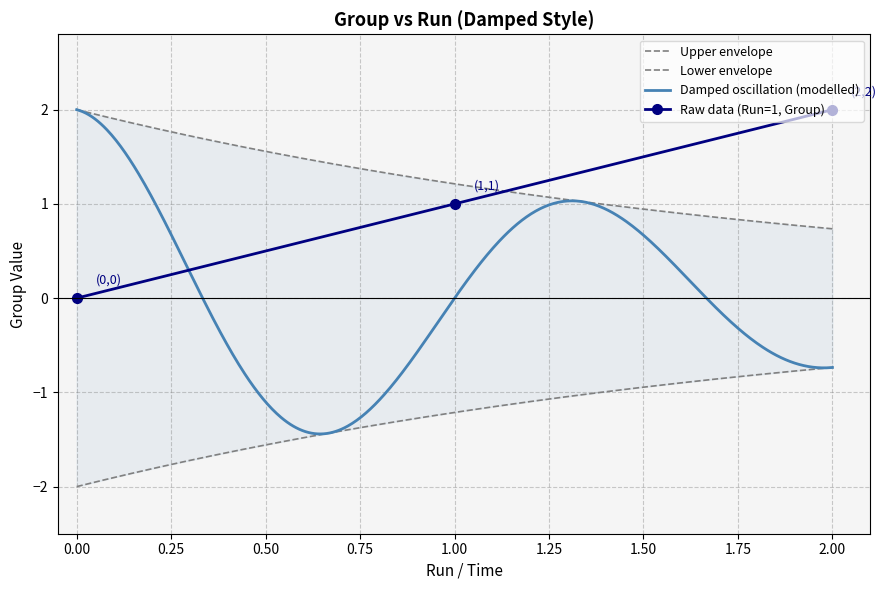

What is the difference between the maximum and minimum values in the Group 1 series?

2